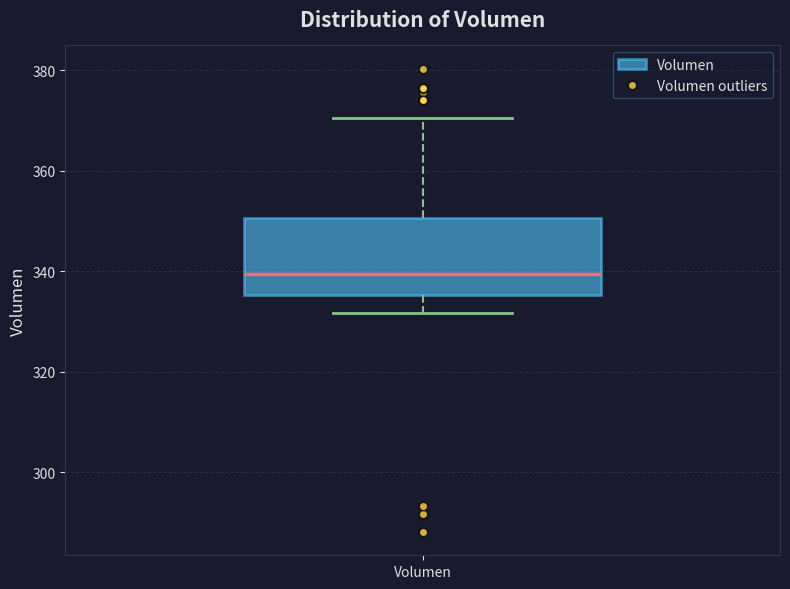

Read this box plot against the y-axis: the position of the median line, the range covered by the box, and the ends of both whiskers. The values are not printed on the chart, so give them approximately, as read against the axis.

median 340, box 336 to 350, whiskers 332 to 370